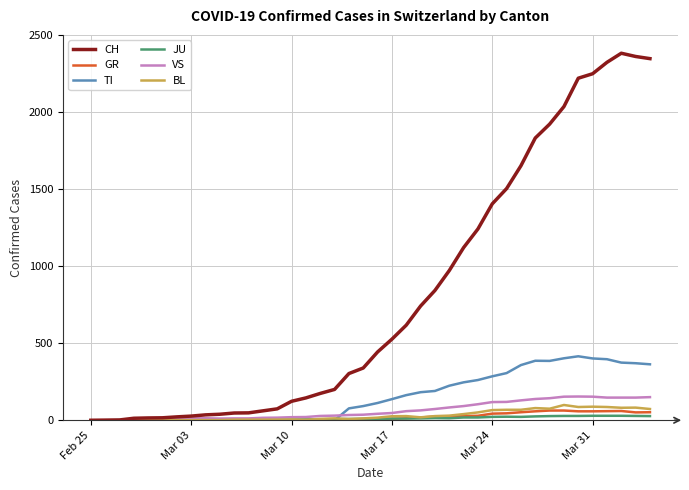

Which series has the largest total across all categories?

CH